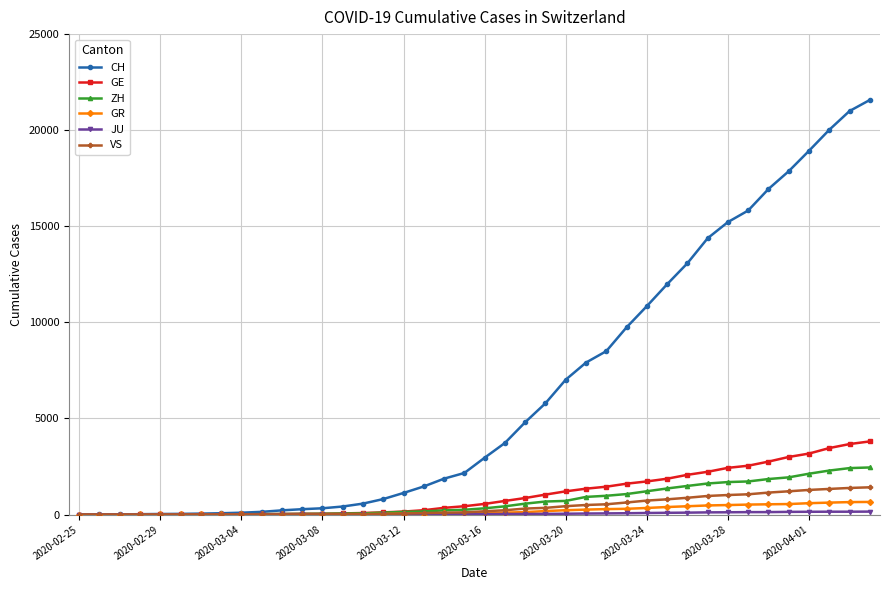

Count the number of data series in this chart.

6